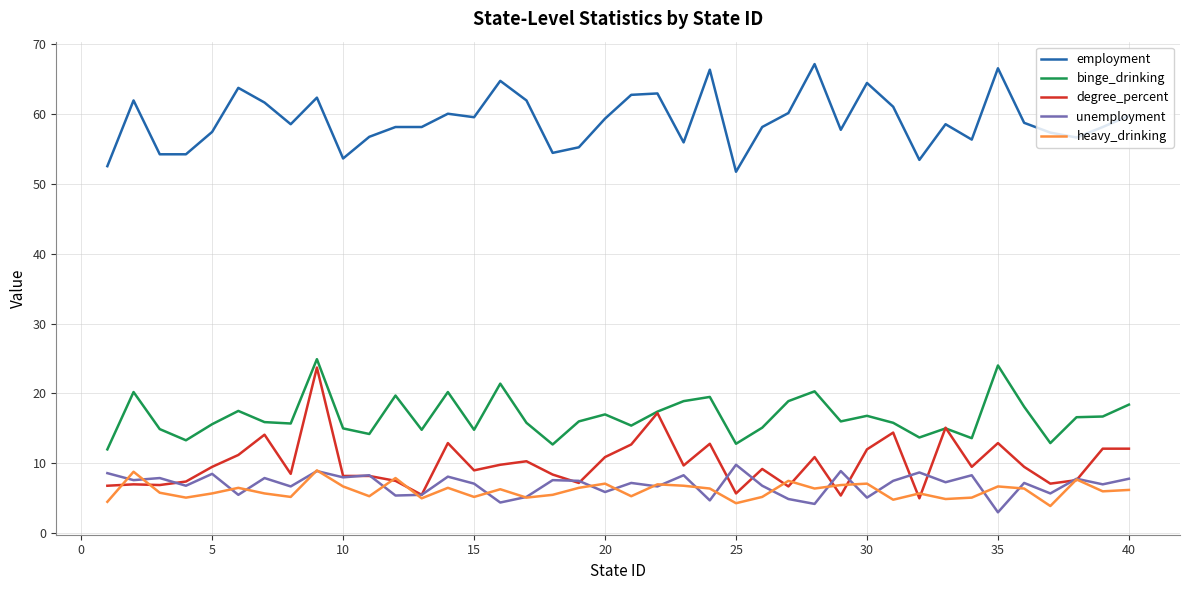

Which series has the widest spread of values?

degree_percent